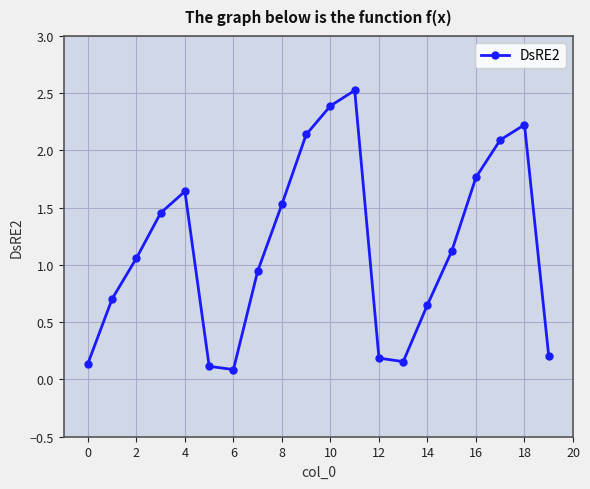

What is the maximum value shown in the chart?

2.5